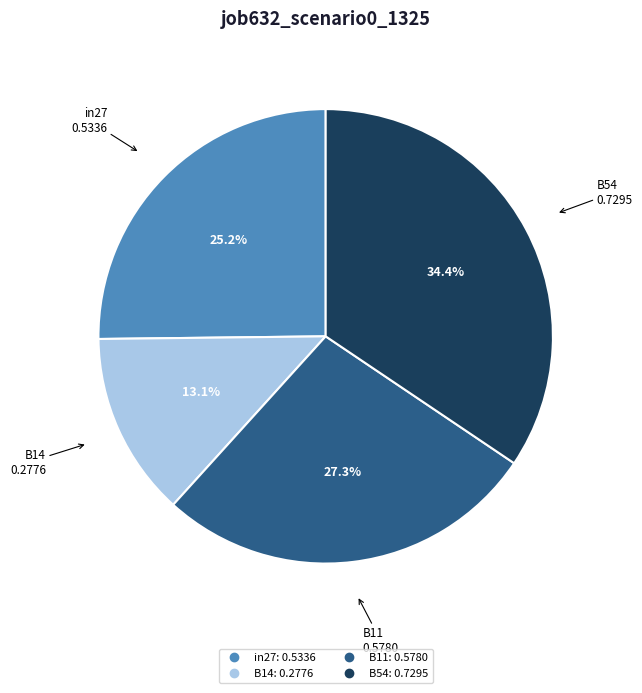

Is there a majority slice in this chart?

No